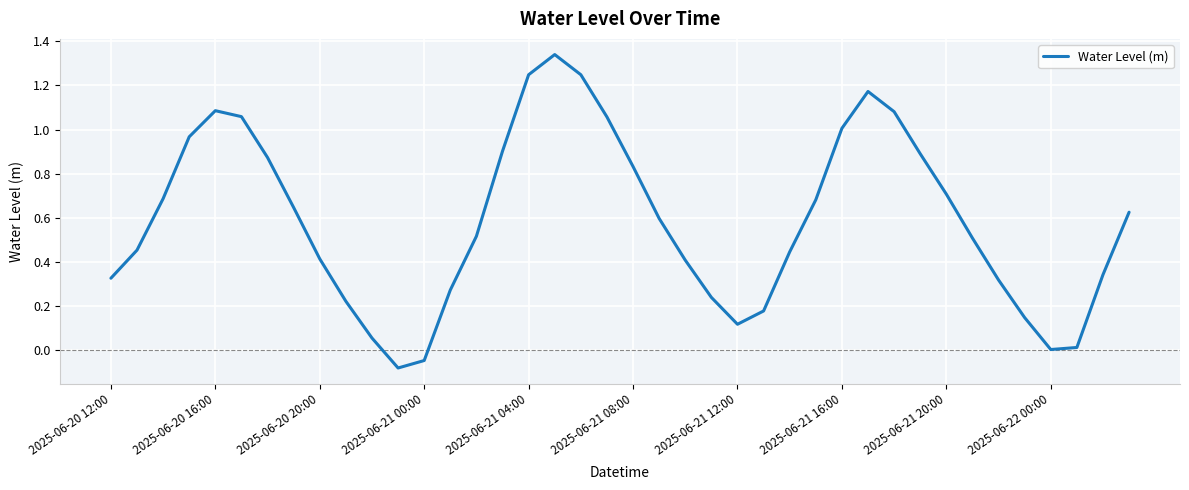

What is the greatest value displayed?

1.3